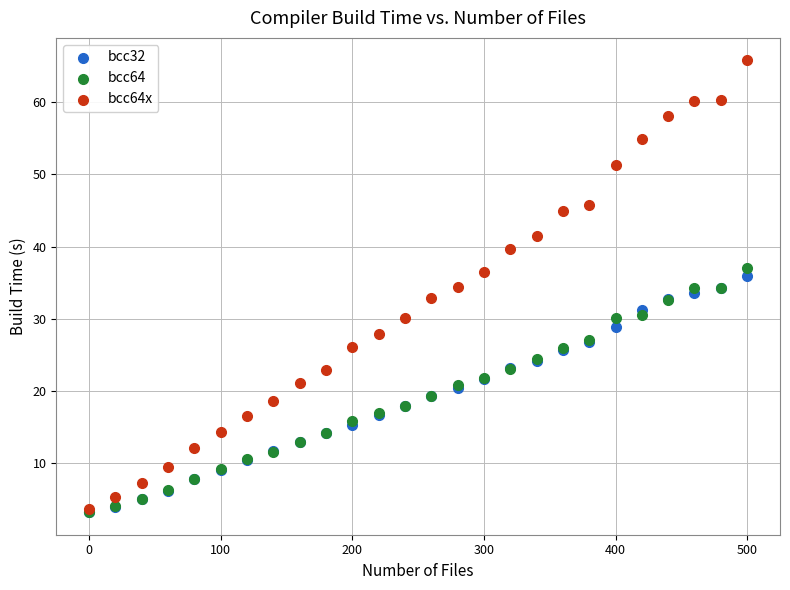

Which series has the widest spread of Y values?

bcc64x